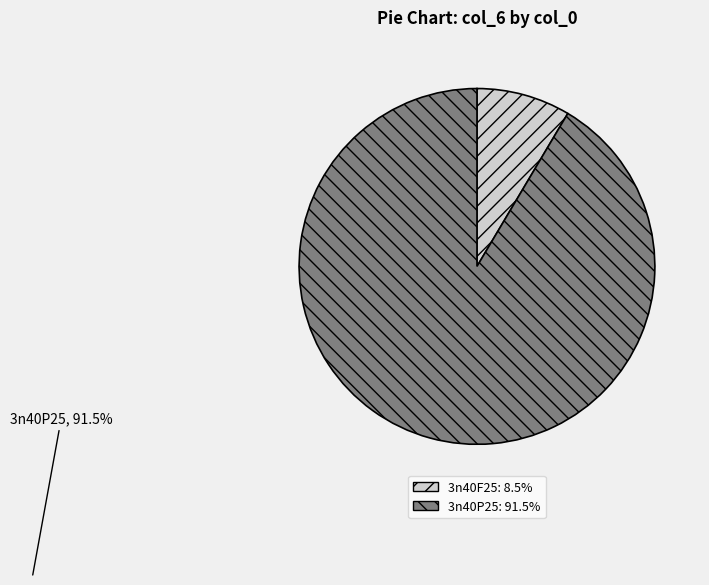

Is there any slice that represents more than half of the pie?

Yes